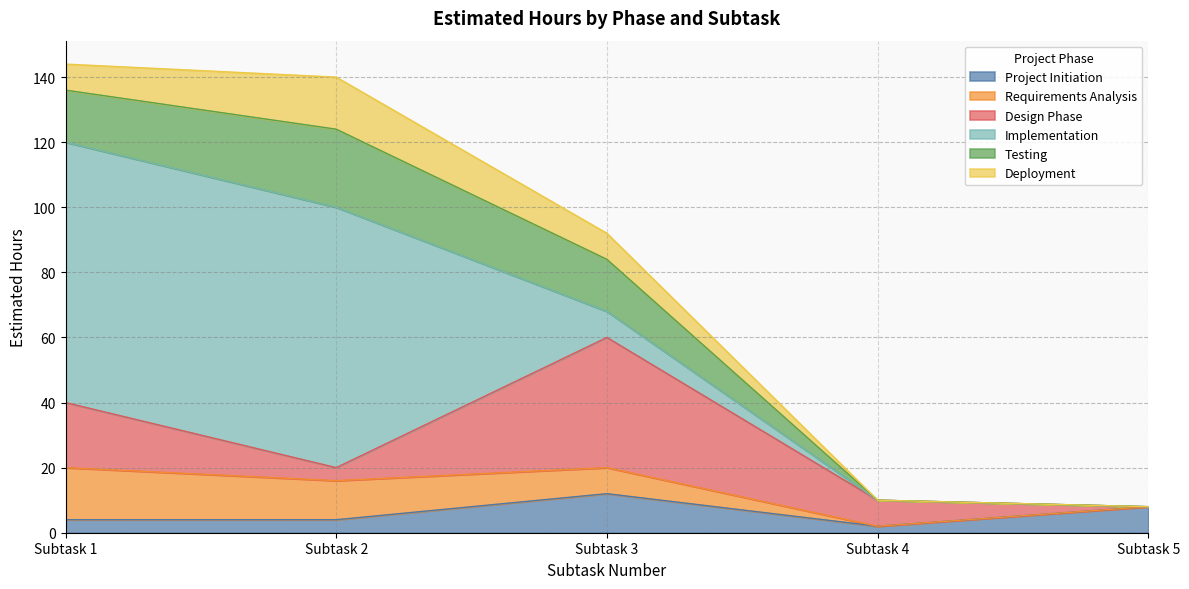

Is the value of Project Initiation at Subtask 4 greater than the value of Testing at Subtask 2?

No